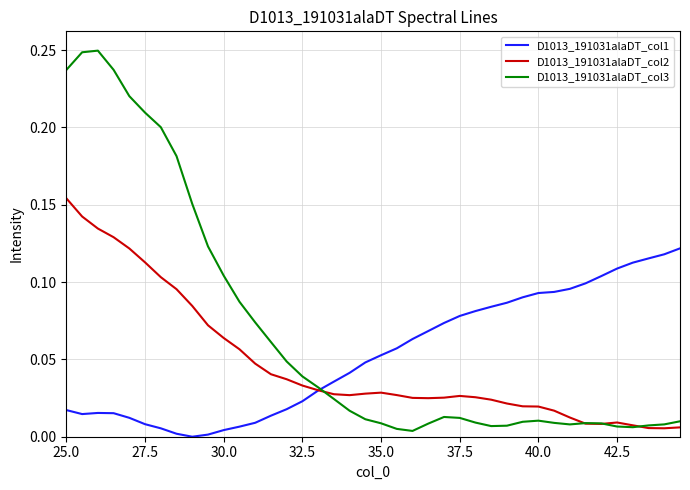

Which series has the largest total across all categories?

D1013_191031alaDT_col3